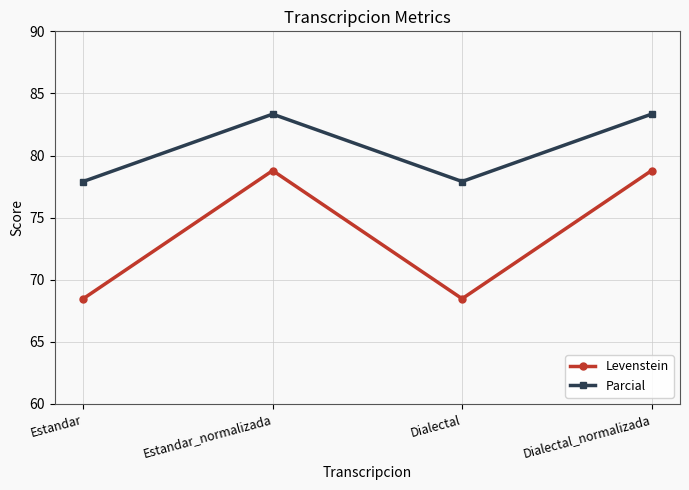

Rank the series at Dialectal from highest to lowest value.

Parcial, Levenstein